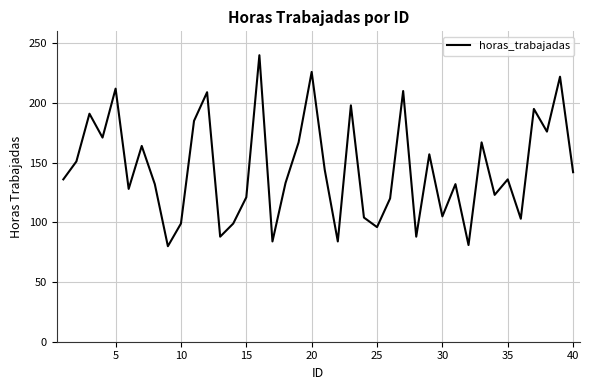

What is the smallest value displayed?

80